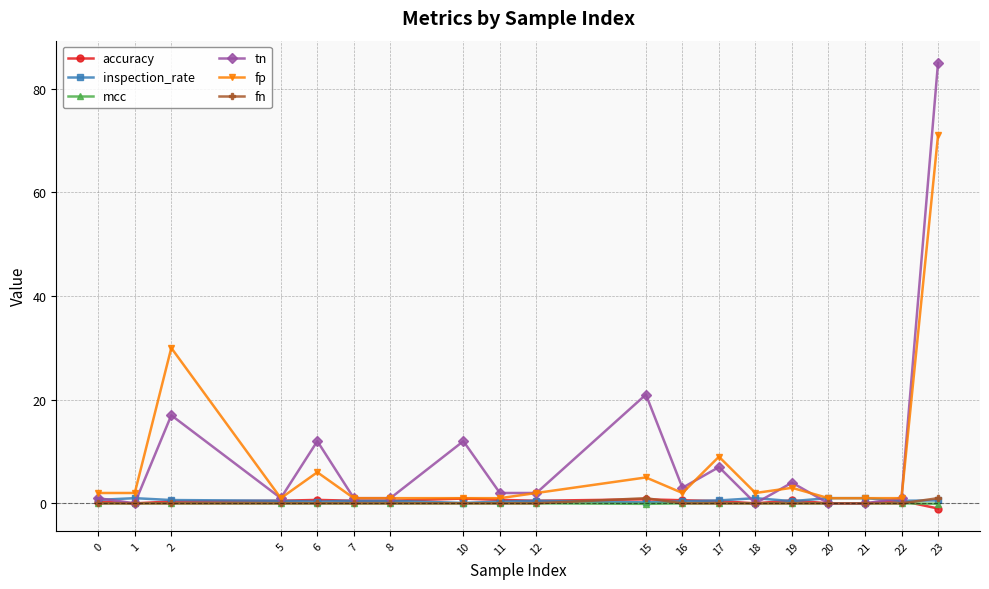

Which series has the widest spread of values?

tn